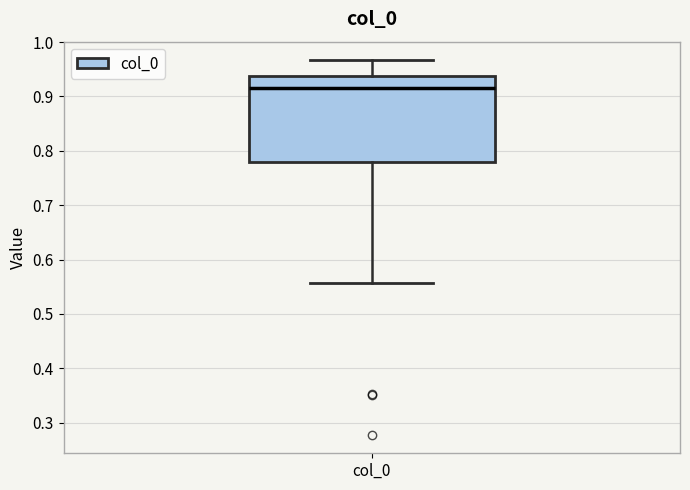

Where is the lower edge of the box for col_0 on the y-axis? The values are not printed on the chart, so give them approximately, as read against the axis.

0.78